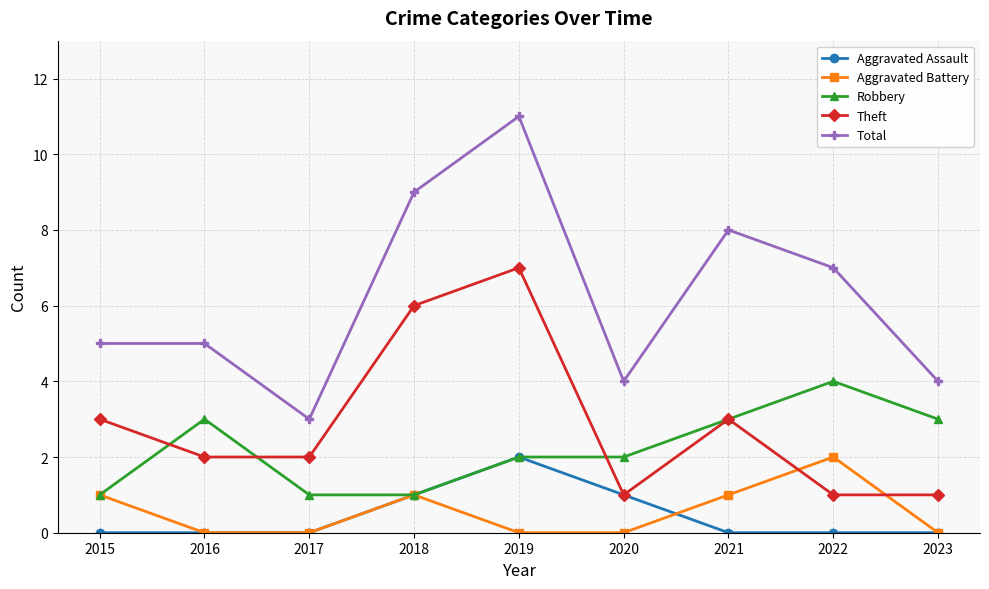

What is the difference between the Robbery values at 2019 and 2021?

1